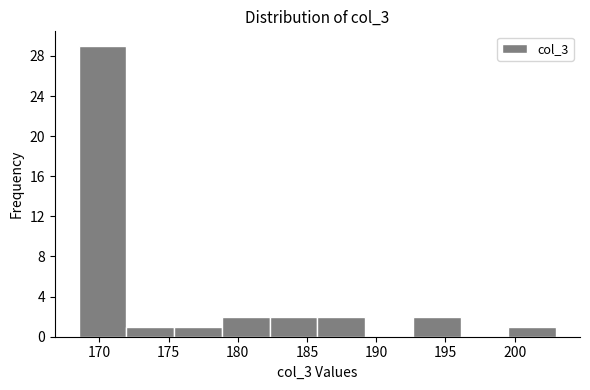

What is the height of the bar covering 171.95 to 175.40 on the x-axis? Neither the bar edges nor the heights are printed on the chart, so give them approximately, as read against the axes.

1